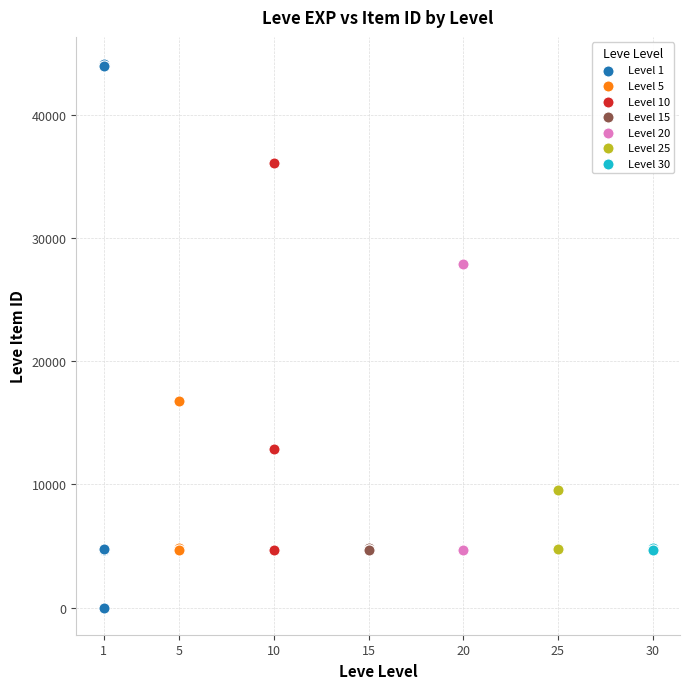

Which series contains the highest Y value?

Level 1